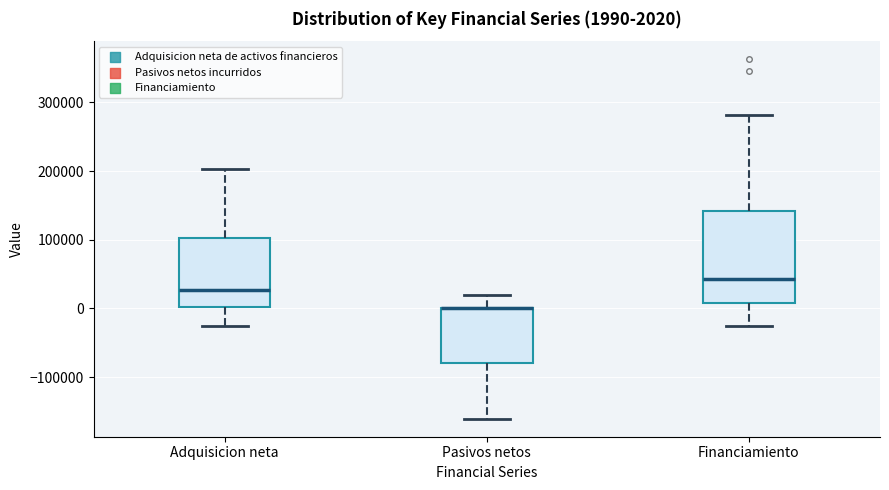

Comparing the boxes themselves (not the whiskers), which one is the tallest?

Financiamiento